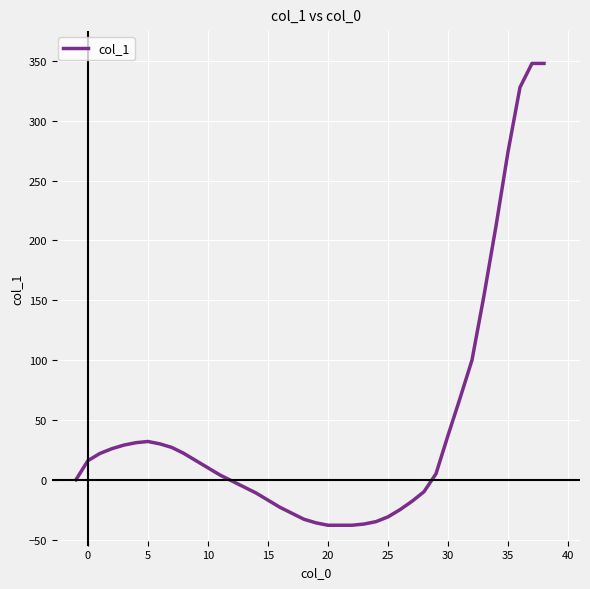

How many distinct data groups are displayed?

1